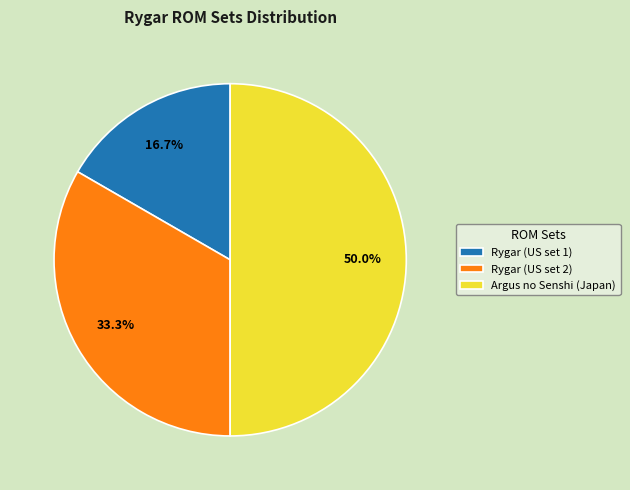

What is the ratio of the value at Rygar (US set 2) to the value at Rygar (US set 1)?

2.0